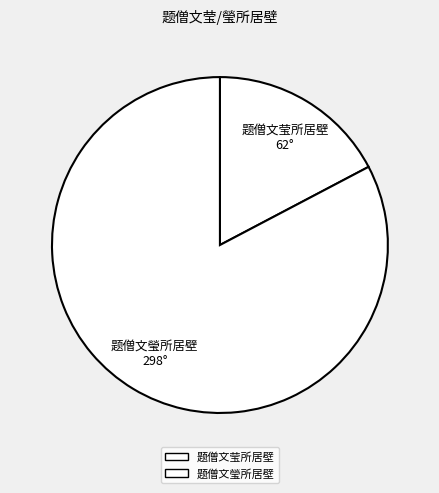

Count the number of slices in the pie.

2